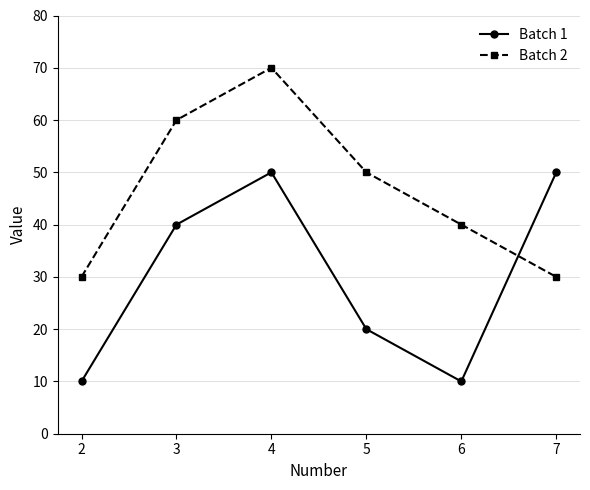

Rank the series by their average value, from highest to lowest.

Batch 2, Batch 1